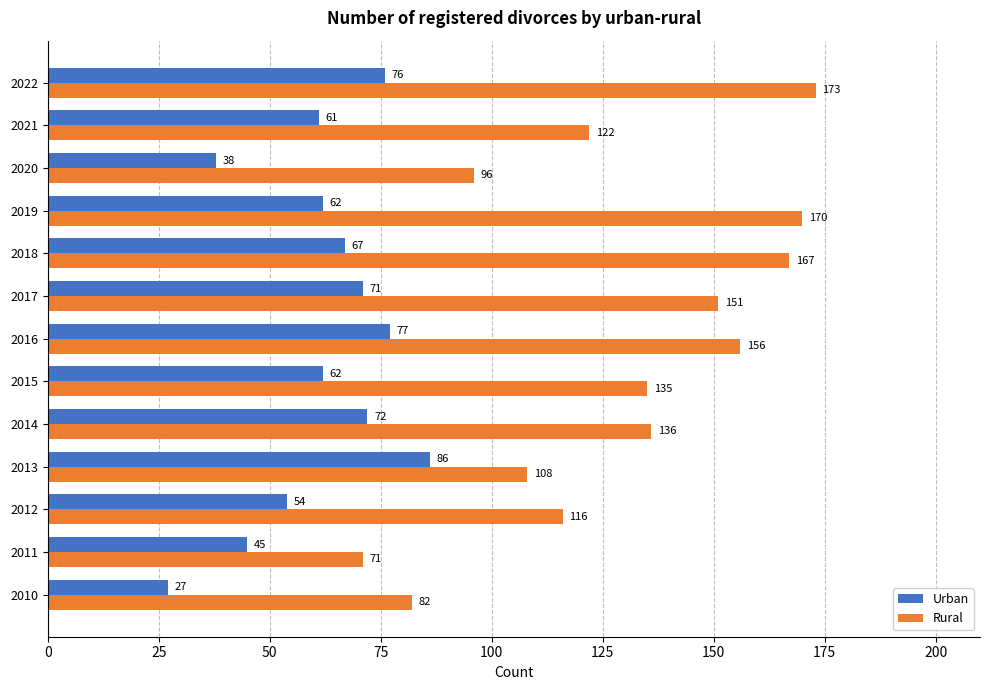

At which category is the sum across all series the highest?

2022